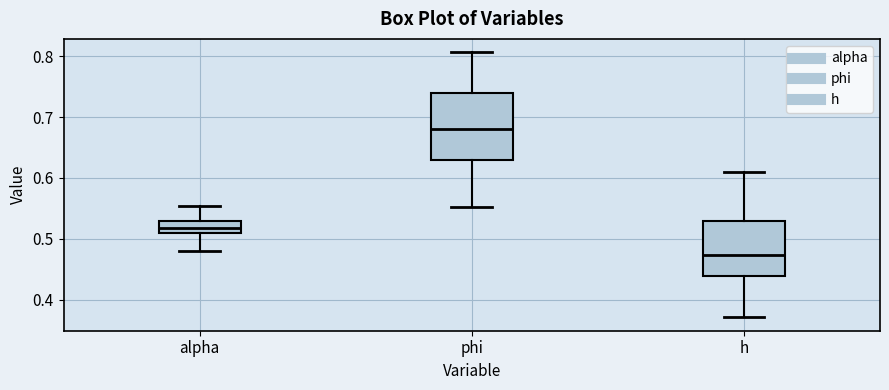

Comparing the boxes themselves (not the whiskers), which one is the tallest?

phi